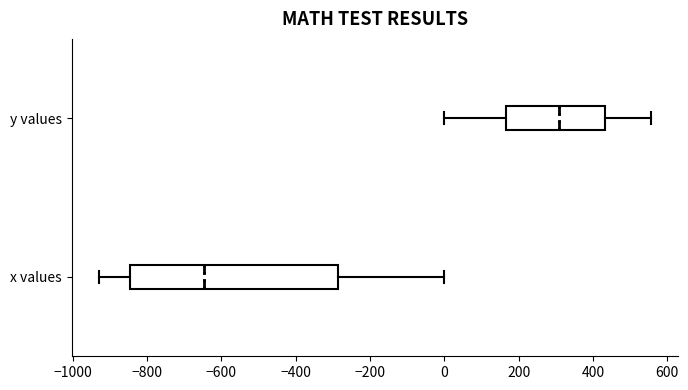

Reading bottom to top, read every box against the x-axis: the position of its median line, the range the box covers, and the ends of its whiskers. The values are not printed on the chart, so give them approximately, as read against the axis.

x values: median -640, box -840 to -280, whiskers -920 to 0
y values: median 300, box 160 to 440, whiskers 0 to 560